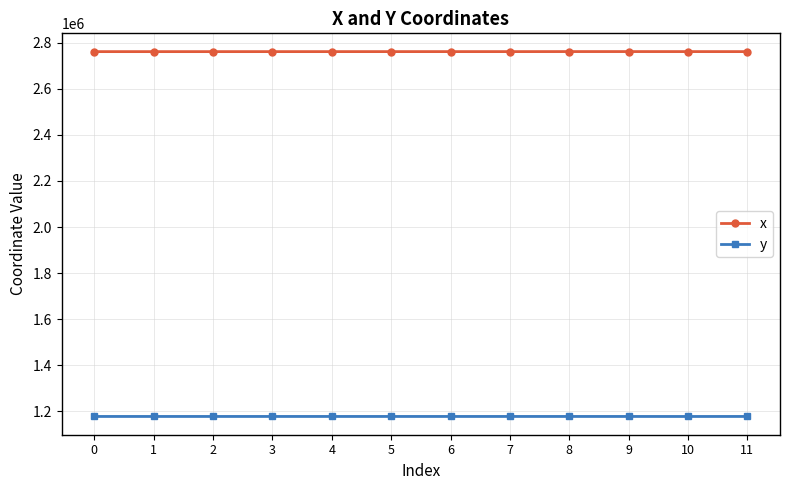

How many lines are shown in the chart?

2